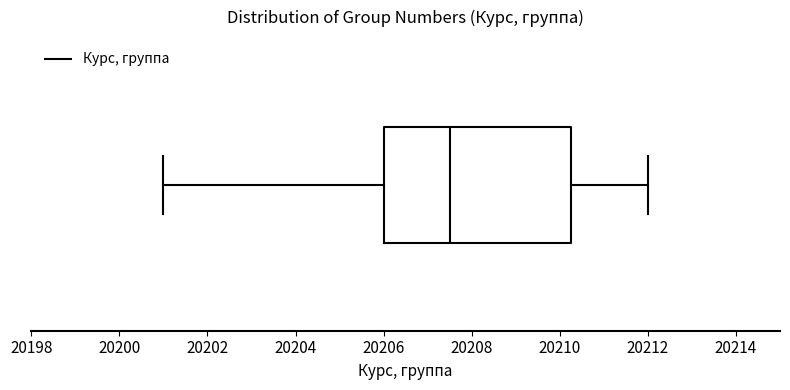

Transcribe this box plot: give where the median line is, the range the box spans, and where the two whiskers end, as read against the x-axis. The values are not printed on the chart, so give them approximately, as read against the axis.

median 20207.6, box 20206.0 to 20210.2, whiskers 20201.0 to 20212.0